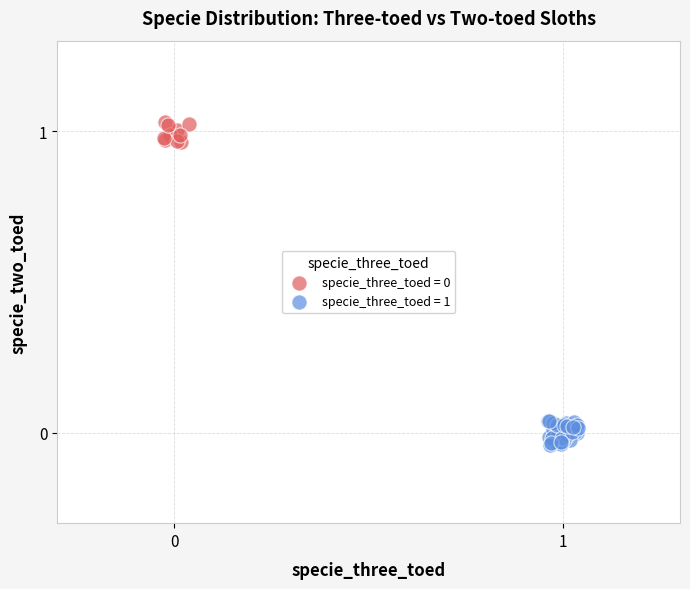

Which series has the largest Y range (max minus min)?

specie_three_toed = 1